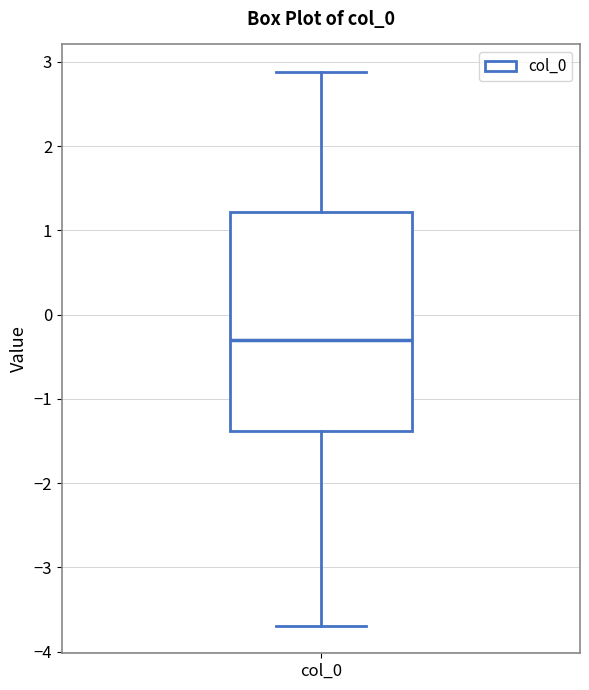

Transcribe this box plot: give where the median line is, the range the box spans, and where the two whiskers end, as read against the y-axis. The values are not printed on the chart, so give them approximately, as read against the axis.

median -0.3, box -1.4 to 1.2, whiskers -3.7 to 2.9